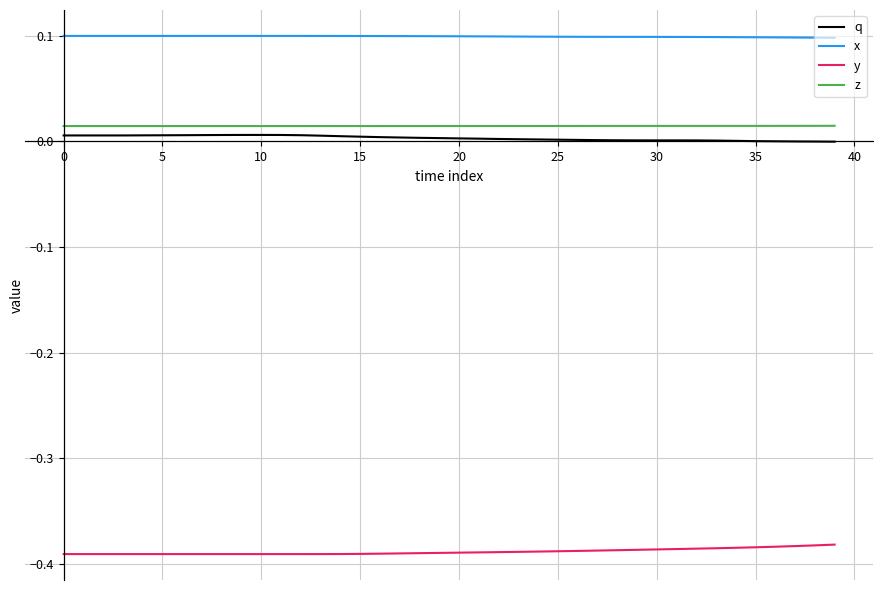

True or false: z and y intersect in this chart.

False